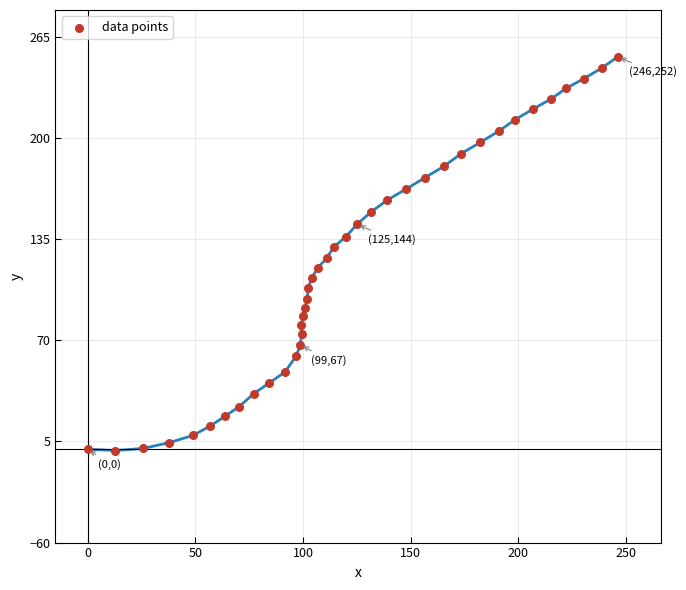

What is the range of Y values (max minus min)?

253.0